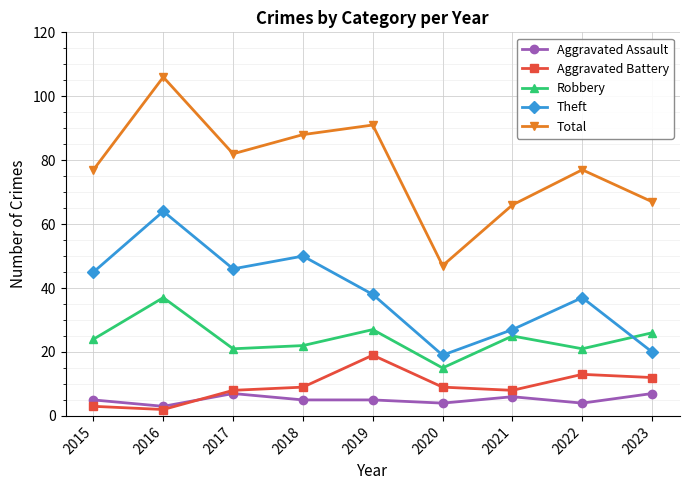

Is the value of Aggravated Assault at 2020 greater than the value of Robbery at 2018?

No